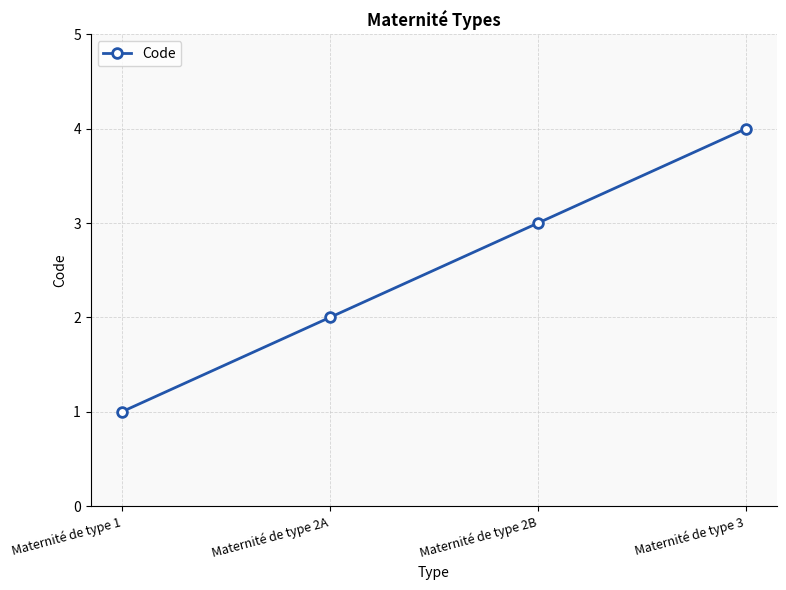

What is the sum of the values at Maternité de type 2A and Maternité de type 2B?

5